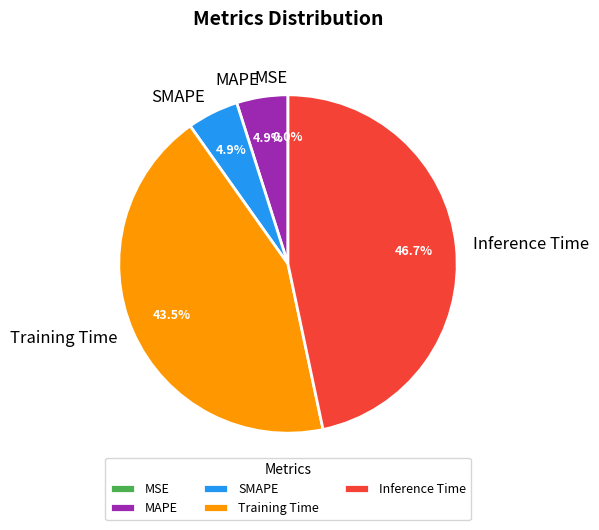

Which category has the biggest portion of the pie?

Inference Time